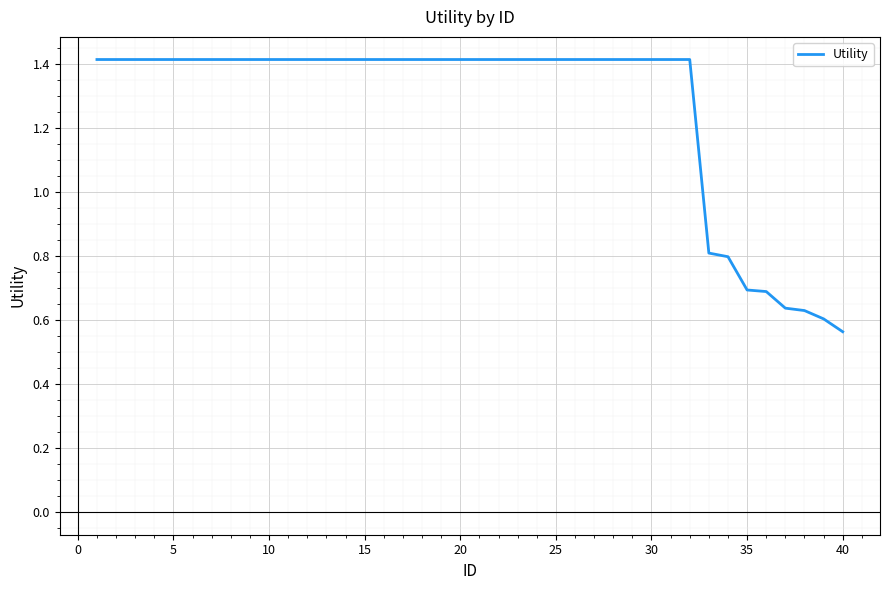

What is the difference between the maximum and minimum values?

0.9